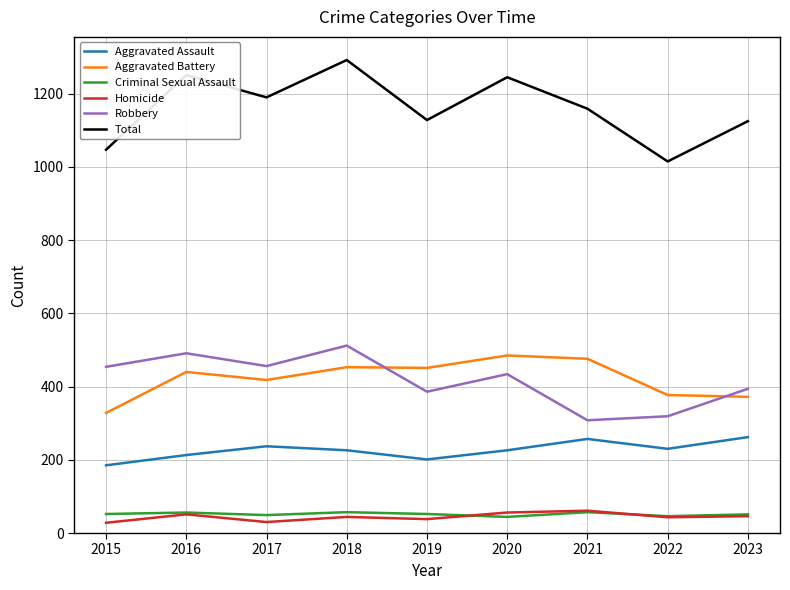

How many values in the Robbery series are below 434?

4